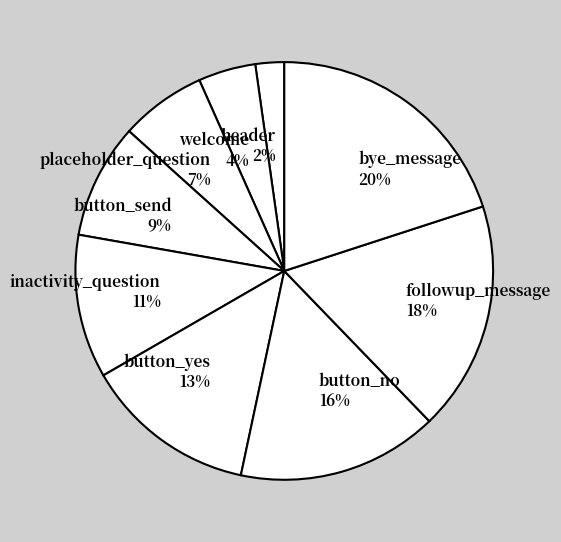

How many slices are in this pie chart?

9